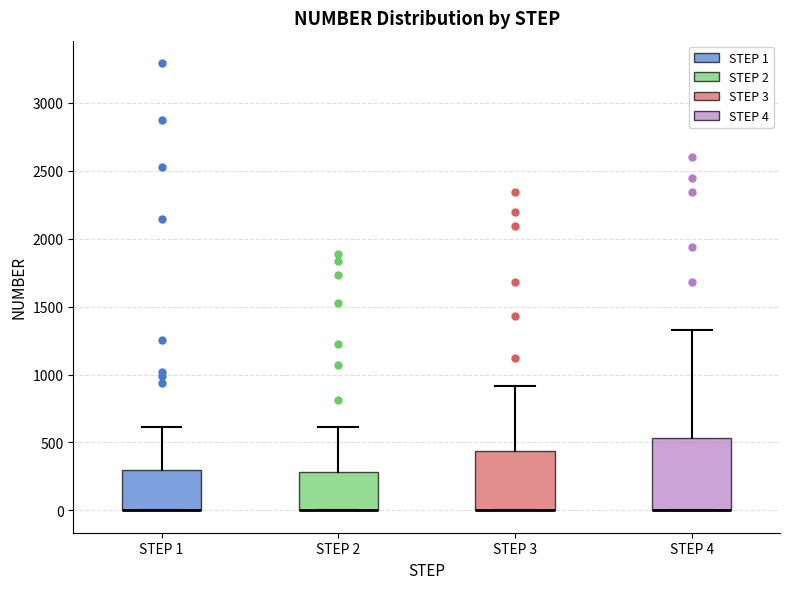

Where is the upper edge of the box for STEP 3 on the y-axis? The values are not printed on the chart, so give them approximately, as read against the axis.

450